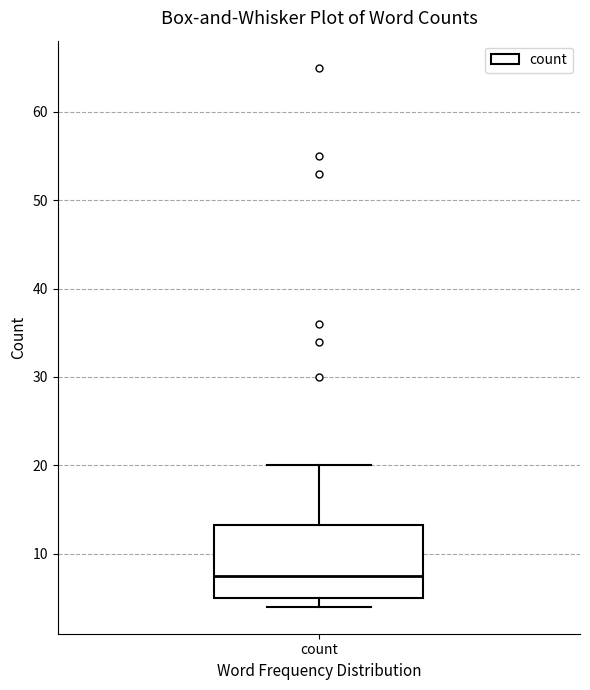

Where is the lower edge of the box for count on the y-axis? The values are not printed on the chart, so give them approximately, as read against the axis.

5